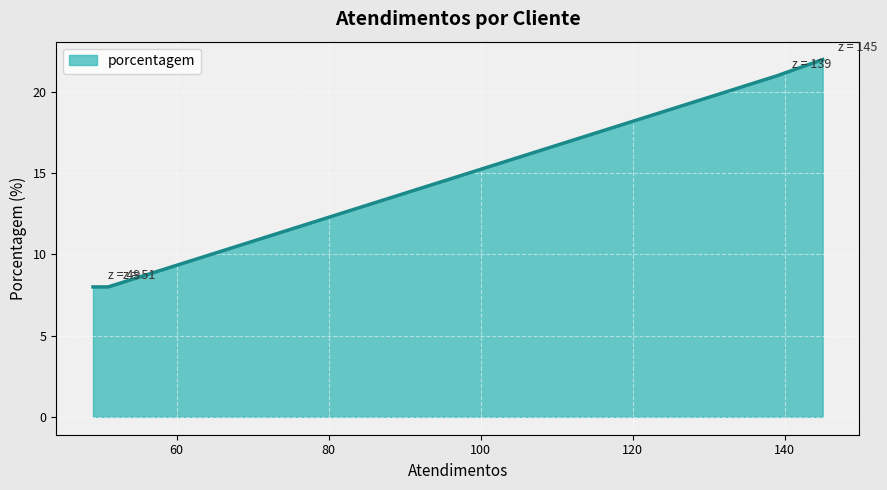

What is the minimum value shown in the chart?

8